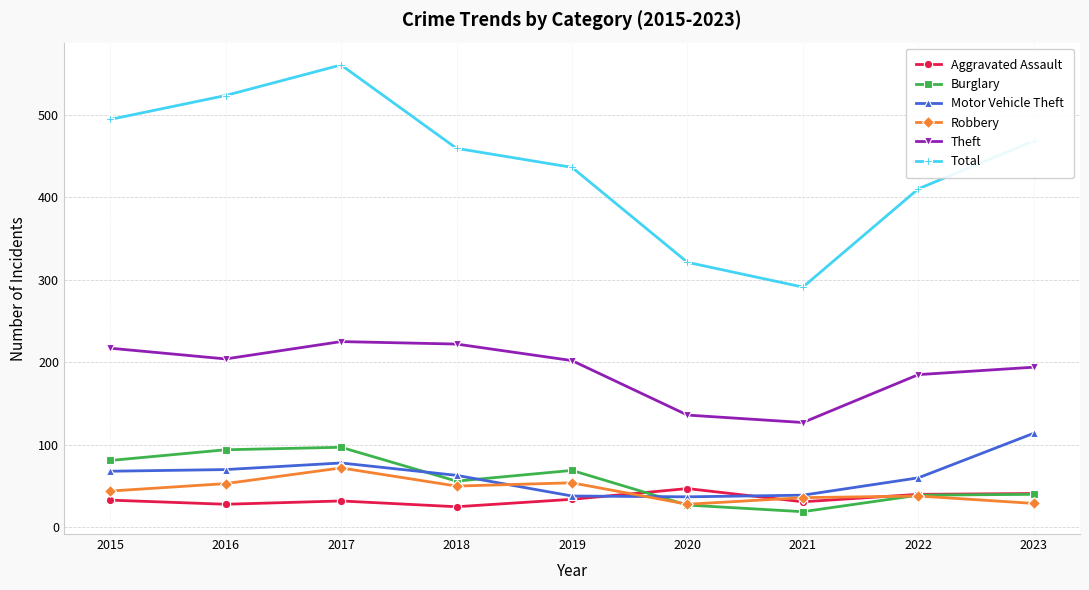

What is the spread (max minus min) of values at 2020?

294